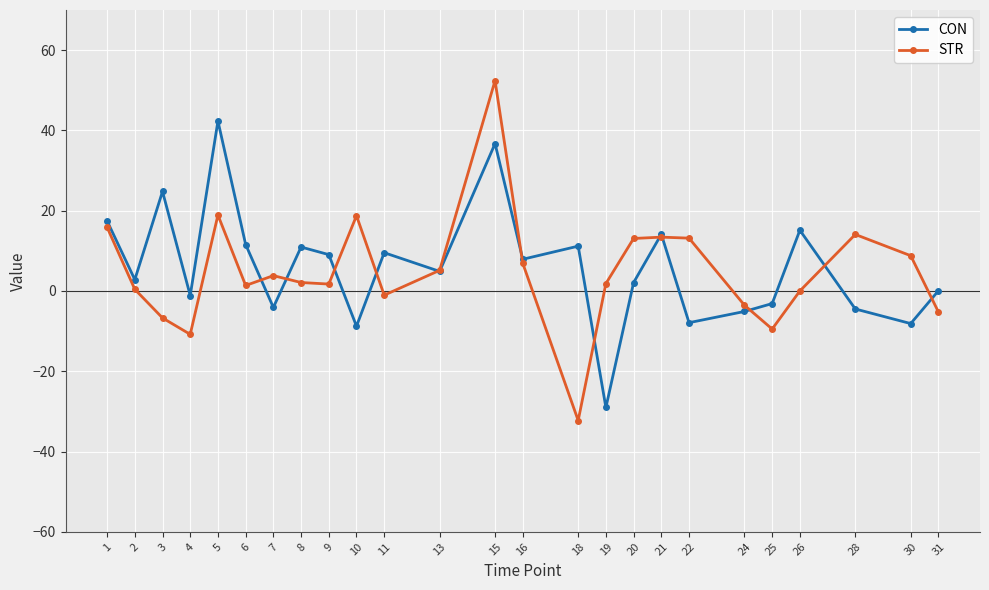

What is the difference between the second highest and minimum values in the CON series?

65.7